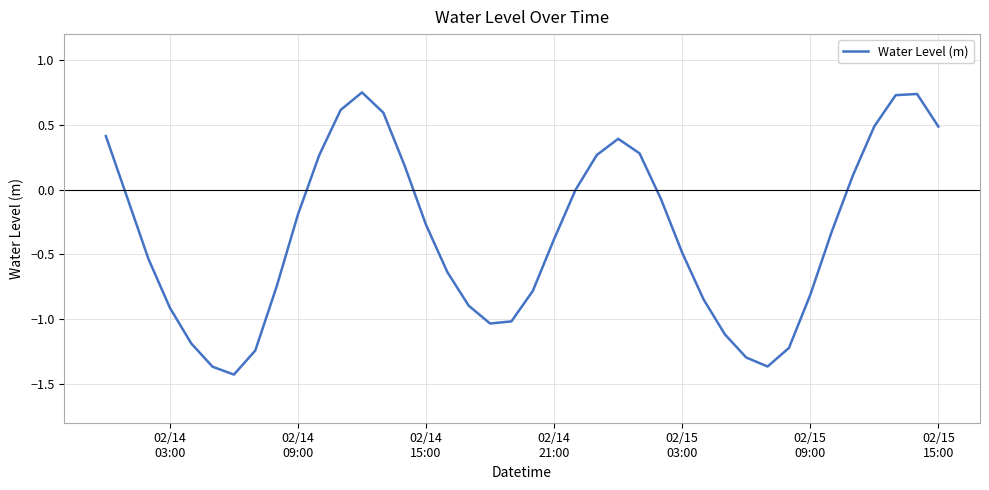

What is the difference between the maximum and minimum values?

2.2